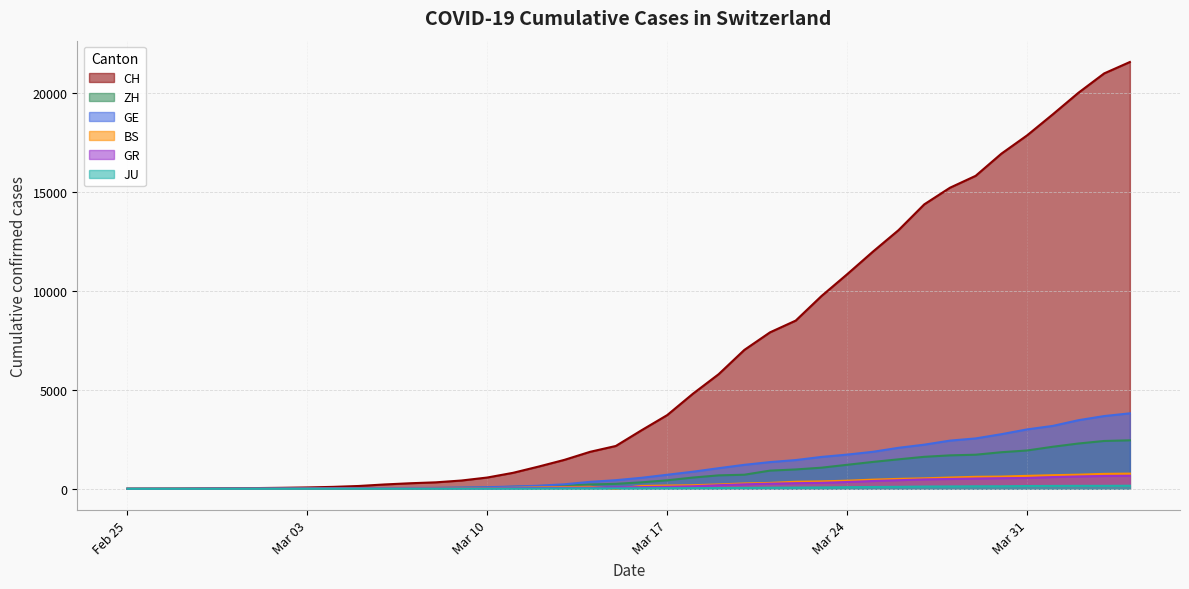

What position from the left is 2020-03-21?

26